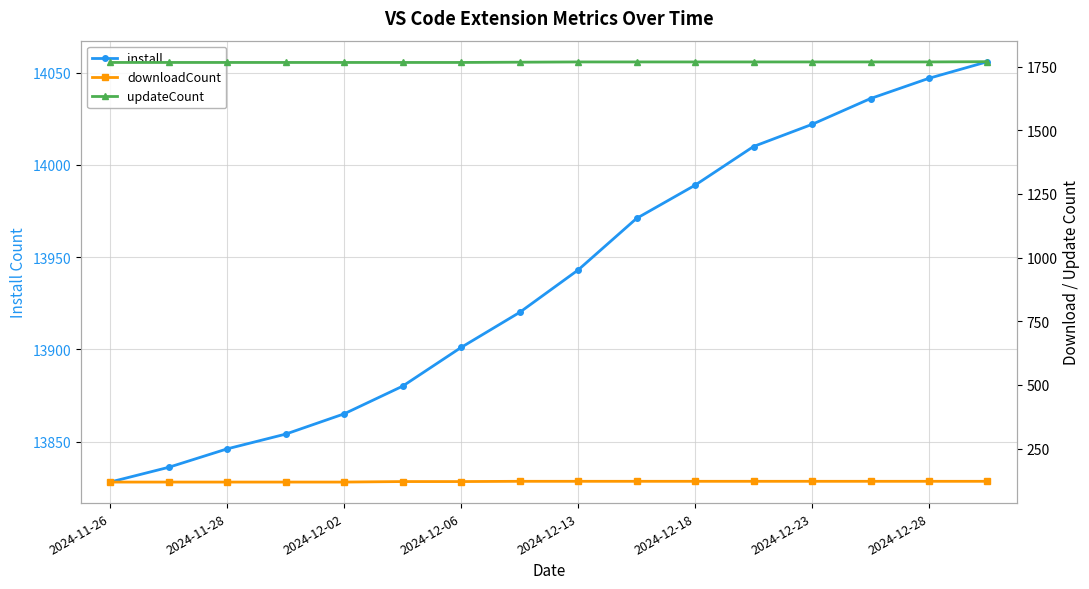

What is the sum of all install values?

223004